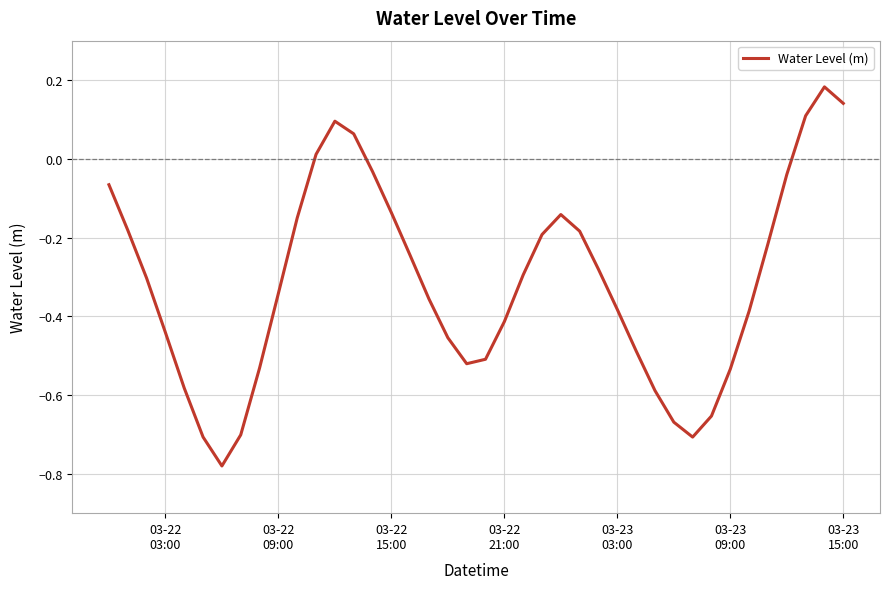

How many values exceed 0?

6